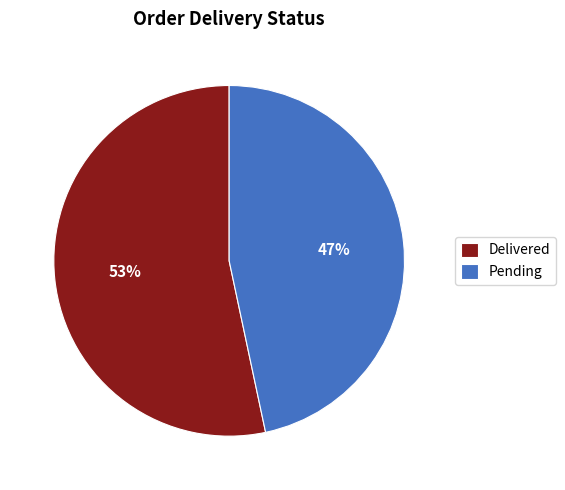

How many slices are in this pie chart?

2